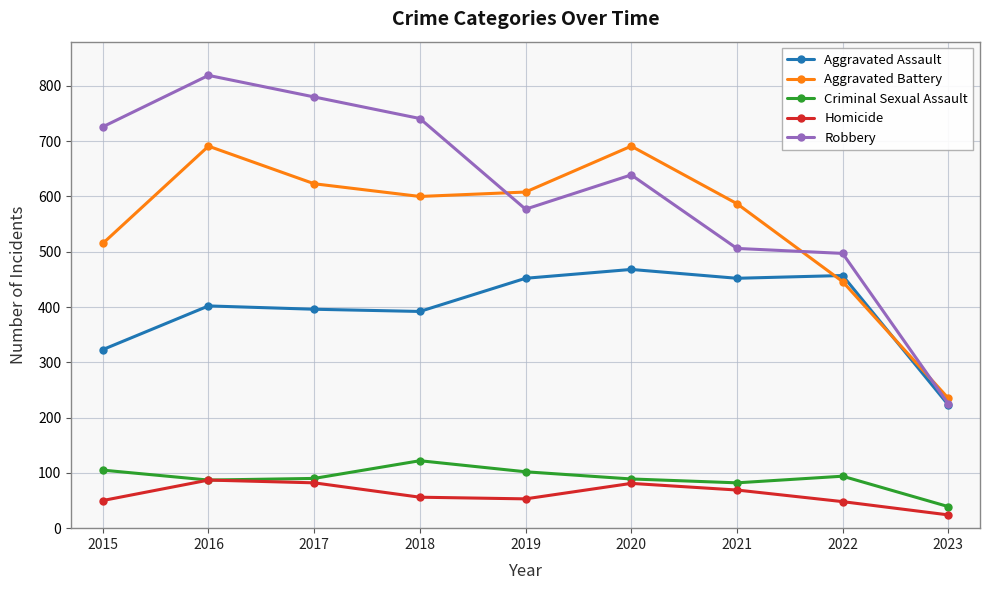

What is the sum of the Robbery values at 2015 and 2017?

1506